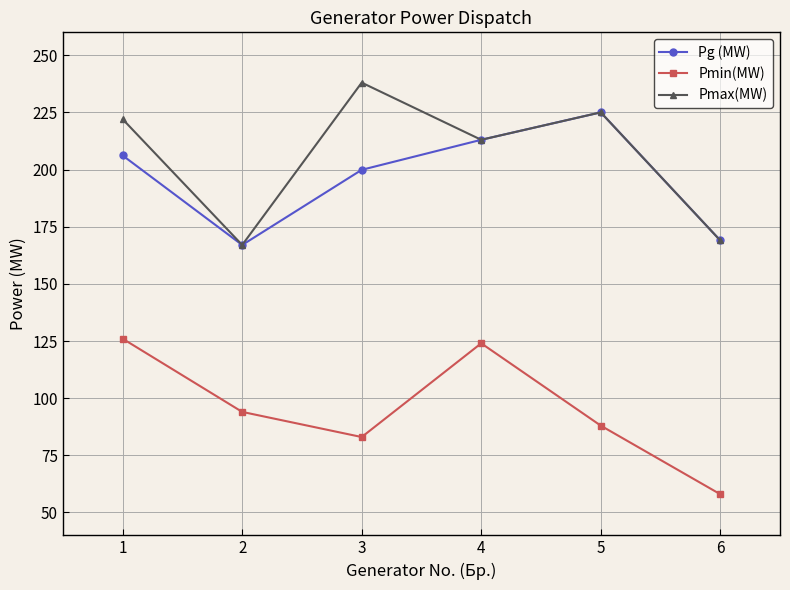

What are all the series names shown in the legend?

Pg (MW), Pmin(MW), Pmax(MW)